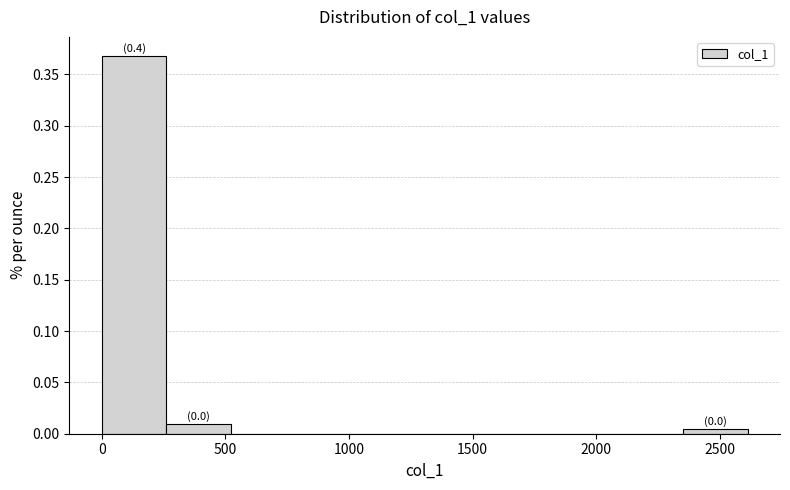

Over which range of the x-axis is the bar tallest?

0 to 250